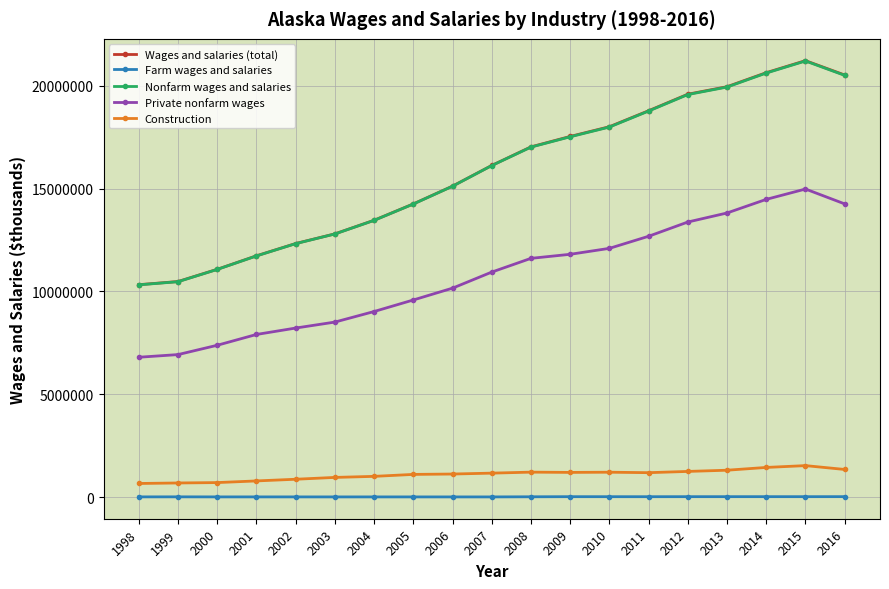

True or false: Nonfarm wages and salaries has more than 0 points higher than both neighbors.

True